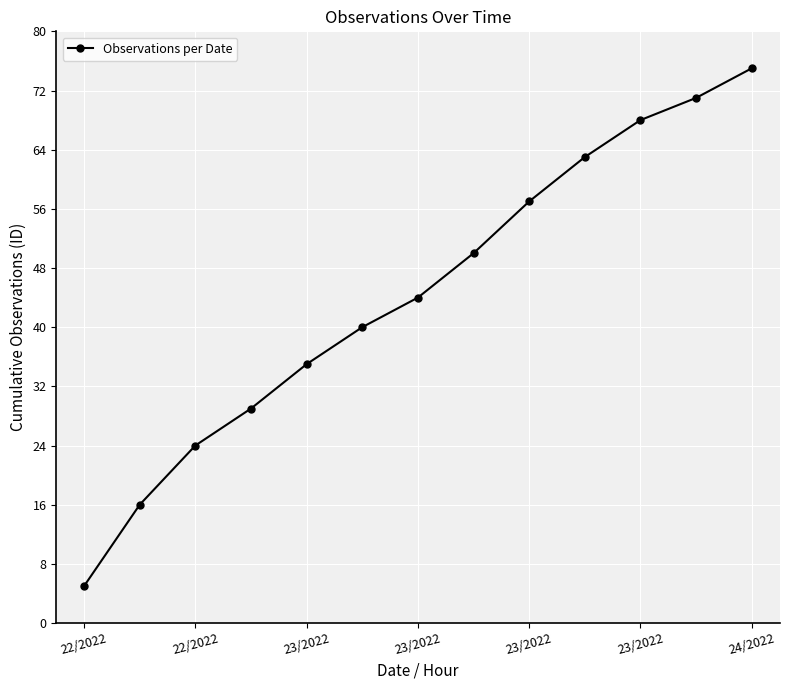

Reading right to left, transcribe all the data shown in this chart.

75	71	68	63	57	50	44	40	35	29	24	16	5